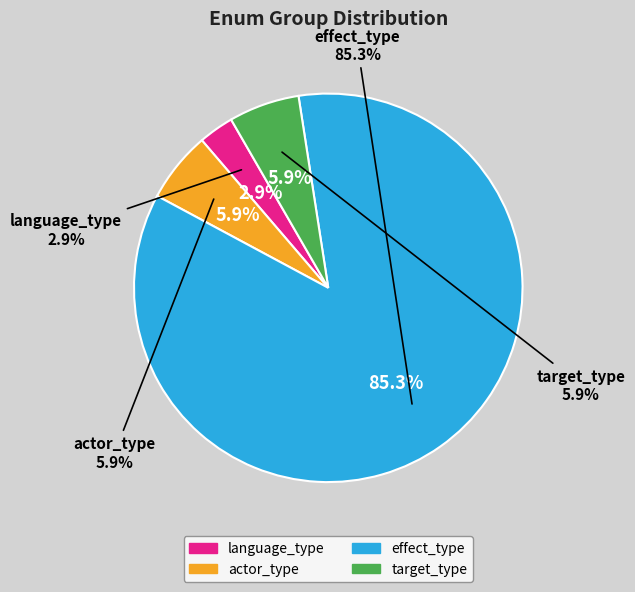

Combined, what portion of the pie is actor_type and effect_type?

91.2%